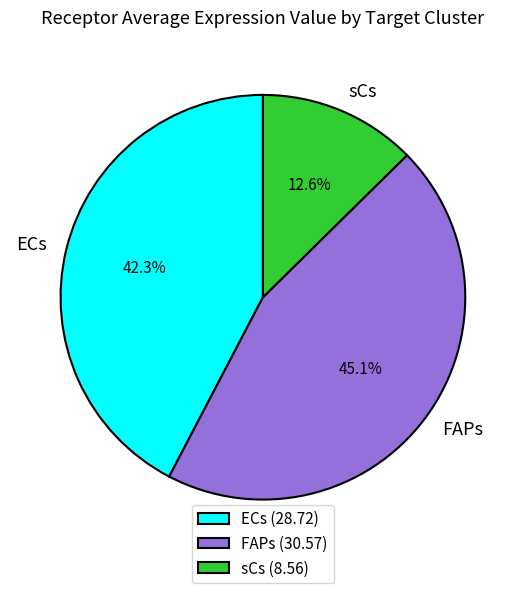

Between sCs and FAPs, which is larger?

FAPs